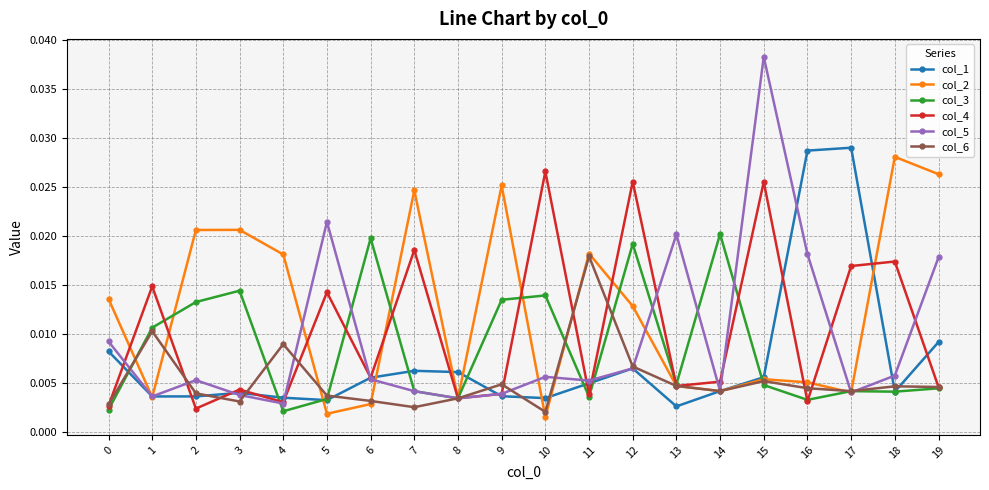

How many col_3 values are between 0 and 1?

20